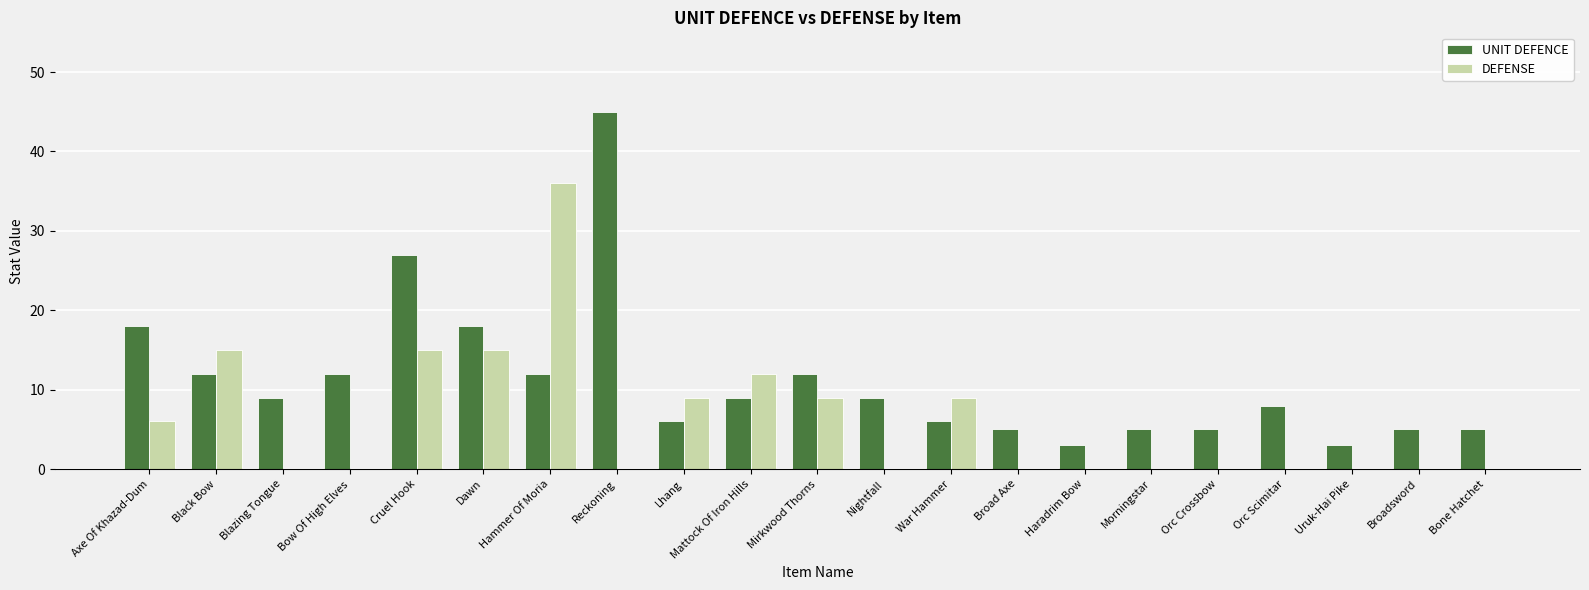

At which label is UNIT DEFENCE closest to 24?

Cruel Hook